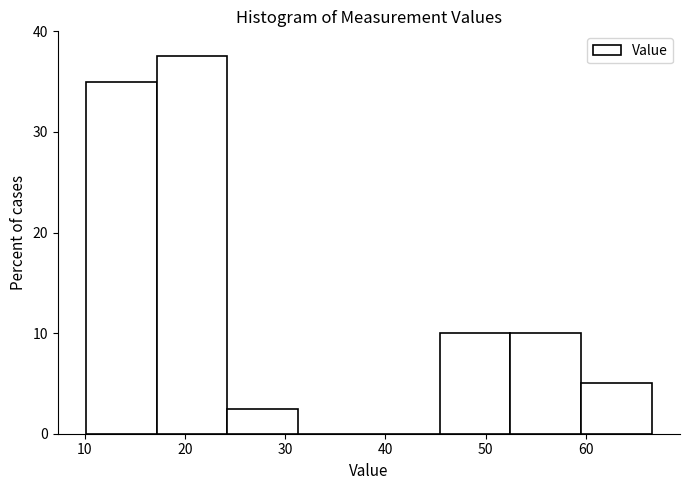

Over which range of the x-axis is the bar tallest?

17 to 24